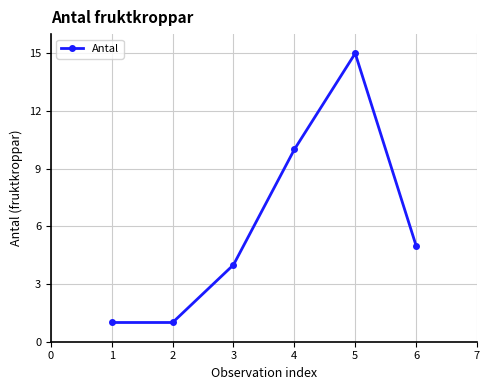

What is the change in value from 3 to 4?

+6